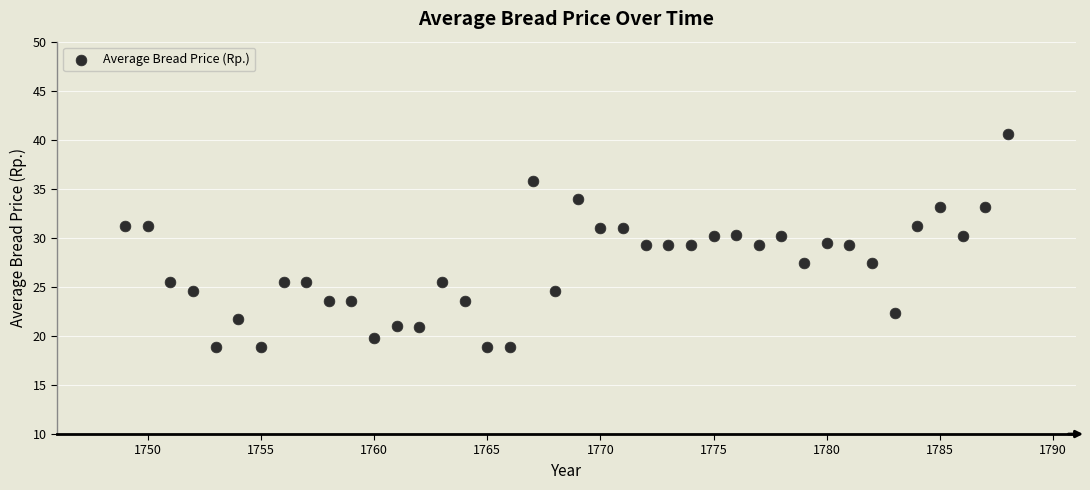

What is the range of X values (max minus min)?

39.0